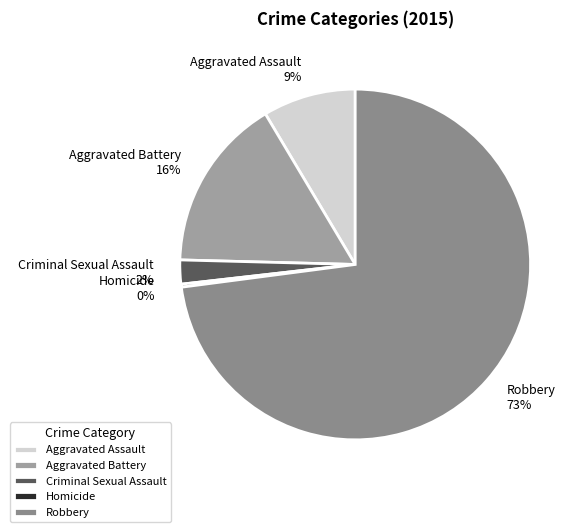

Is the sum of Criminal Sexual Assault and Robbery greater than half?

Yes